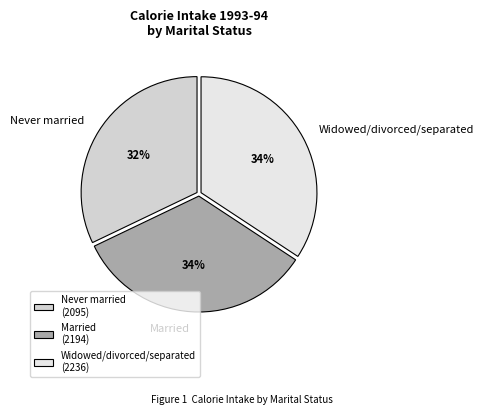

To the nearest percent, what is the average slice percentage?

33%